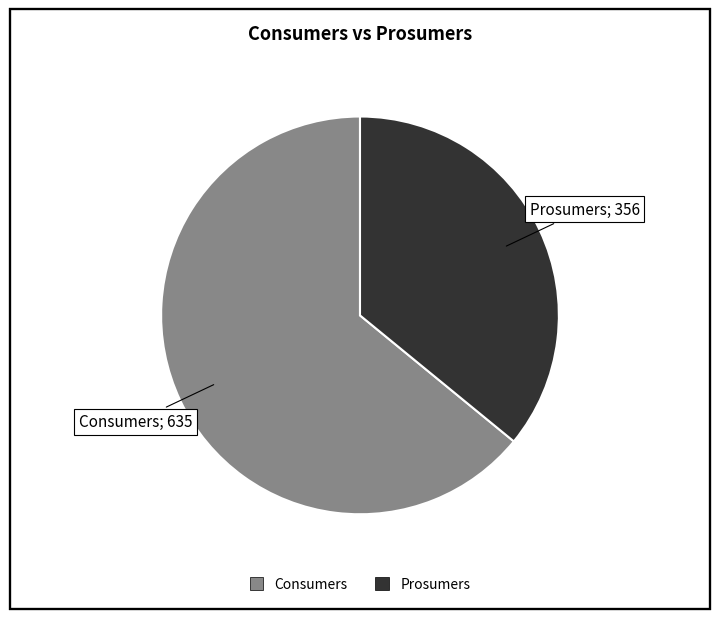

Which slice is the largest?

Consumers